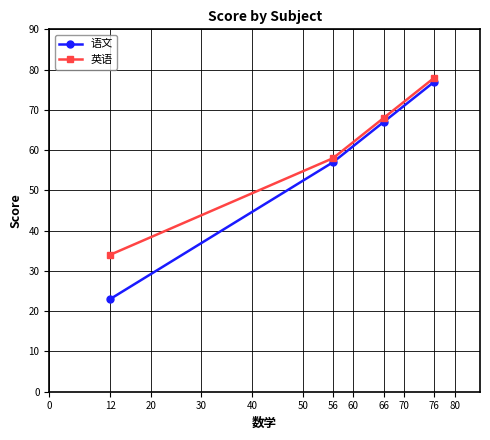

Does the chart have visible grid lines?

Yes